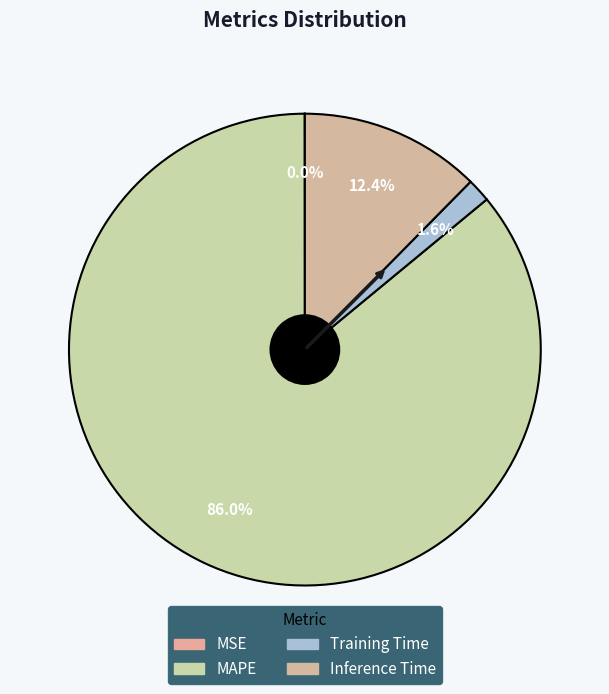

Which category accounts for the majority?

MAPE